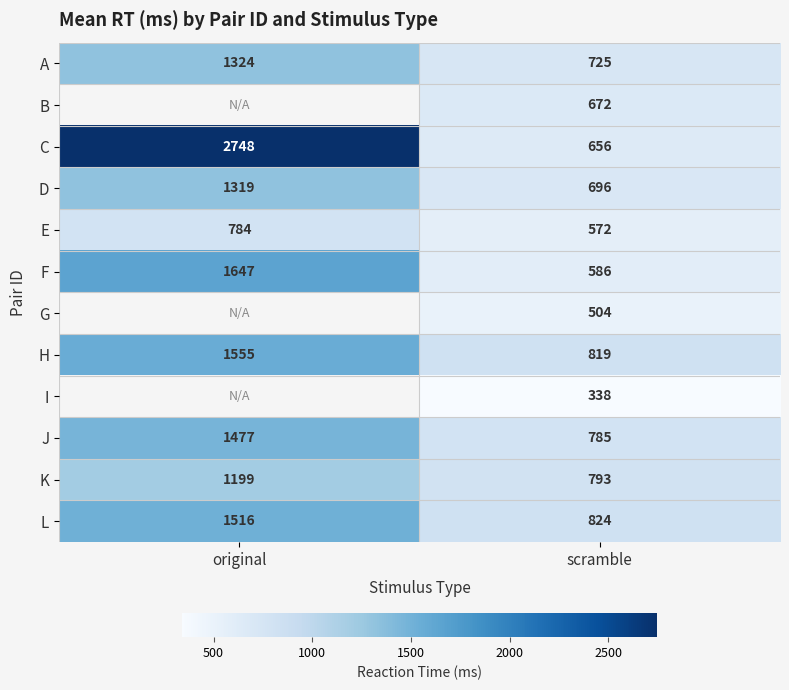

Is the value of E at scramble greater than the value of C at original?

No